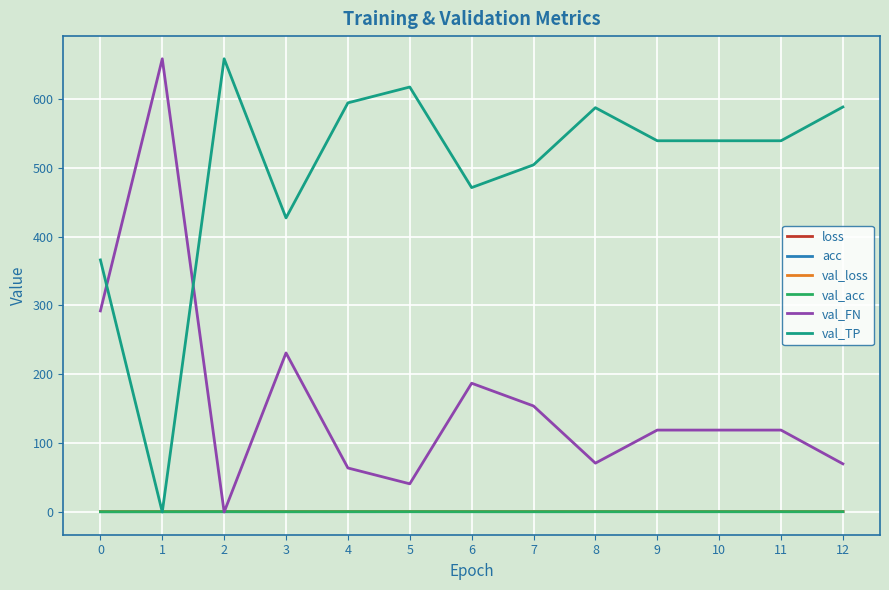

True or false: val_loss and loss cross at least once.

False